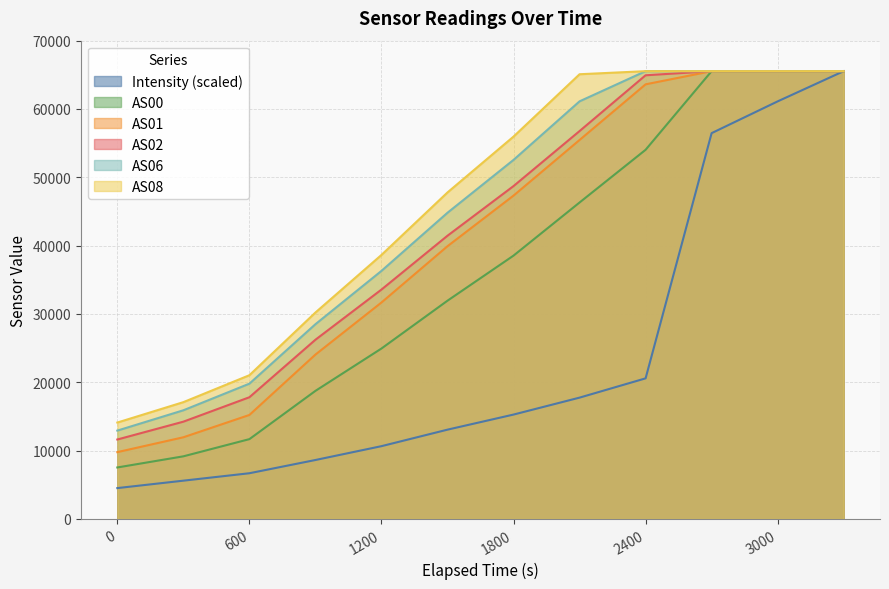

True or false: AS02 has a value of 5961.8 at 0.

False